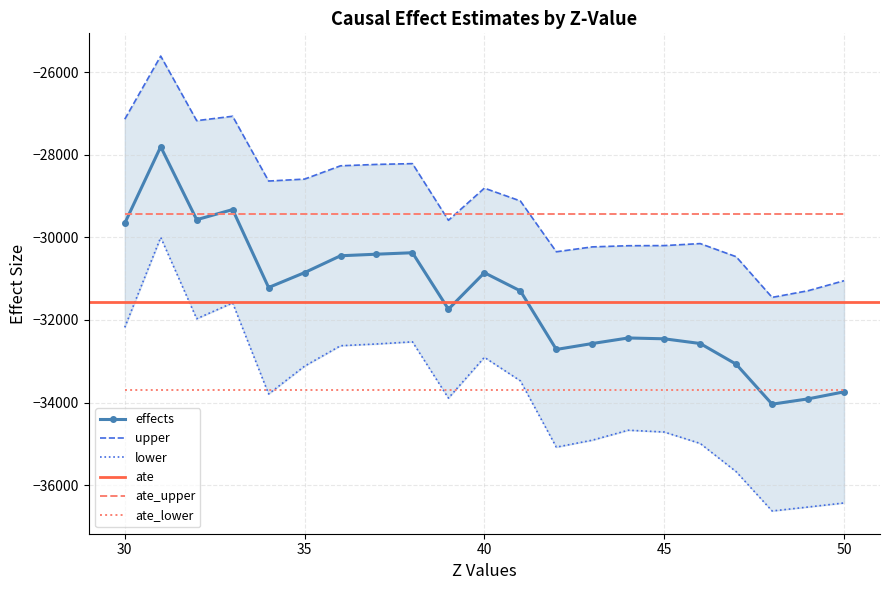

True or false: upper and effects cross at least once.

False